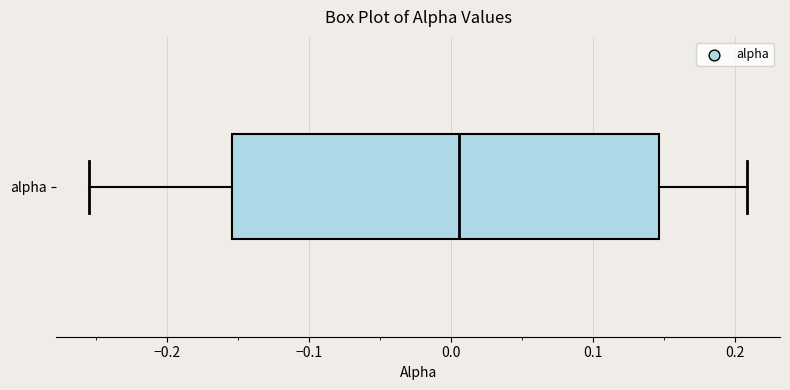

Read this box plot against the x-axis: the position of the median line, the range covered by the box, and the ends of both whiskers. The values are not printed on the chart, so give them approximately, as read against the axis.

median 0.01, box -0.15 to 0.15, whiskers -0.25 to 0.21